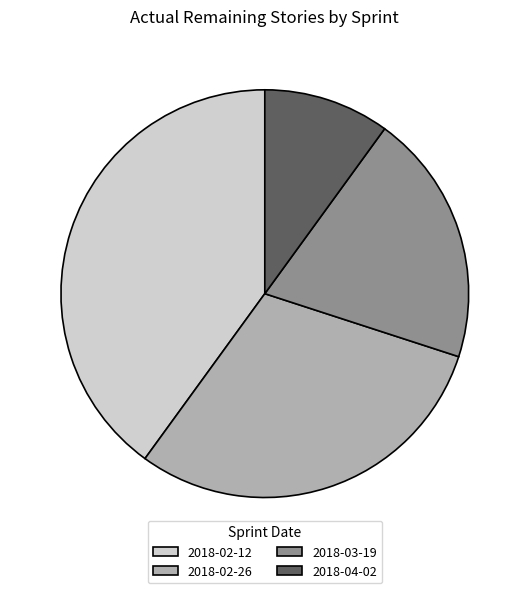

How many segments does this pie chart have?

4